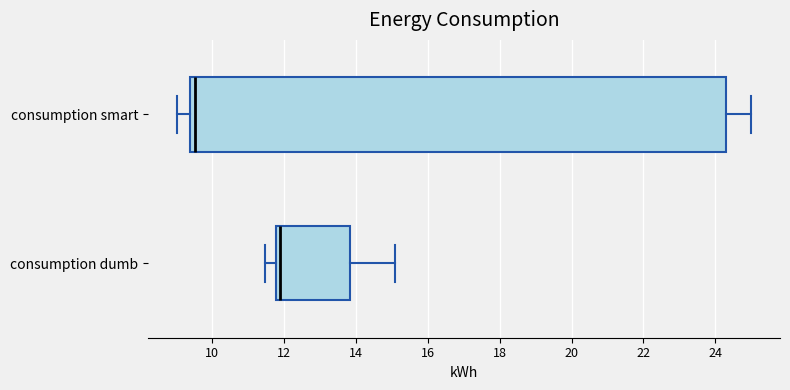

Which box is the widest, from its left edge to its right edge?

consumption smart